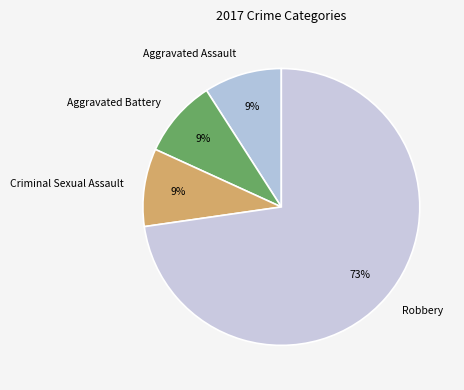

Which slice is the largest?

Robbery